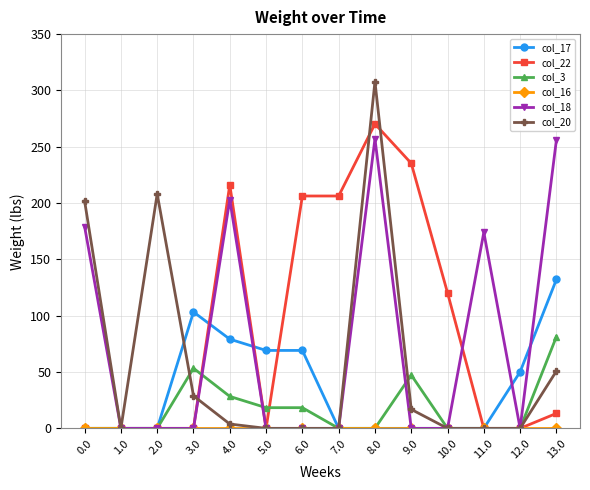

True or false: col_3 has more than 1 points higher than both neighbors.

True